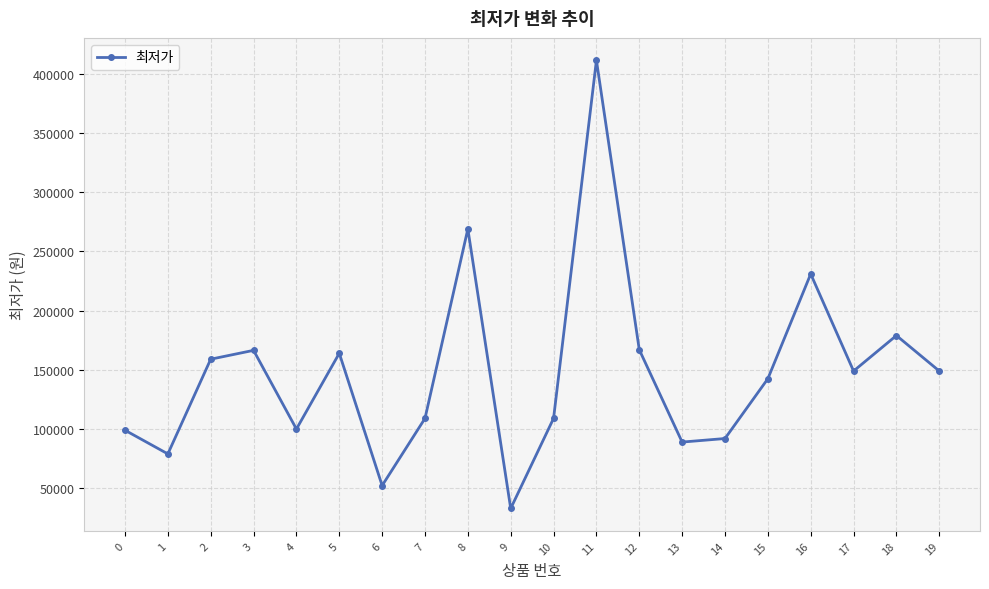

What is the sum of the values at 5 and 10?

273000